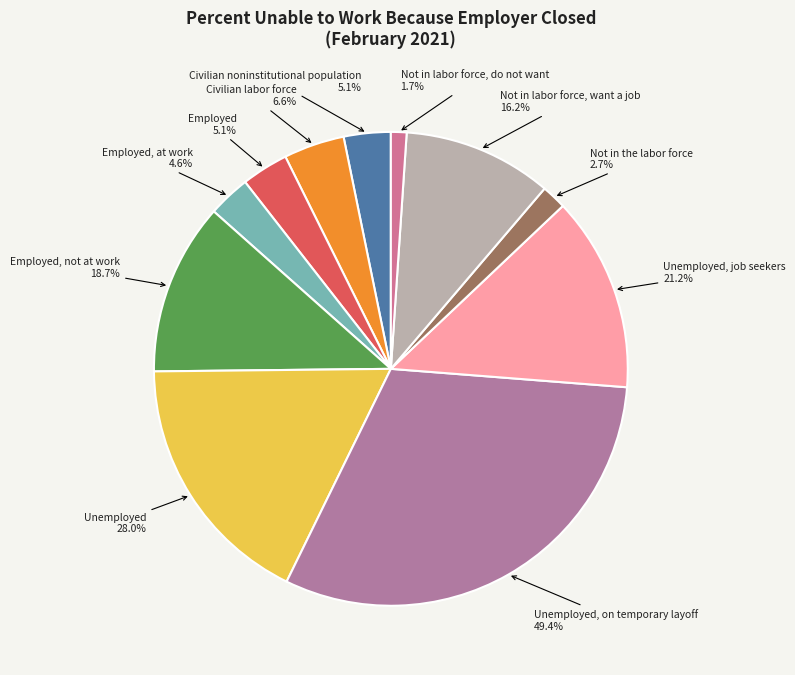

Which slice is the smallest?

Not in labor force, do not want